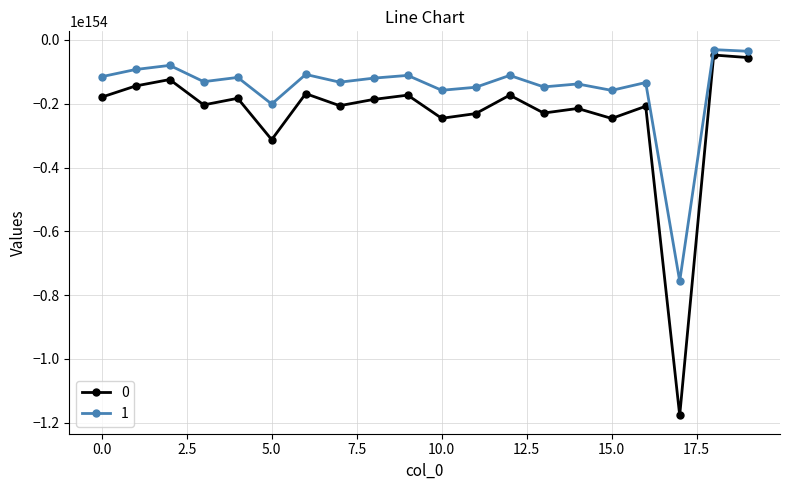

List the series in order of their overall mean, lowest first.

0, 1